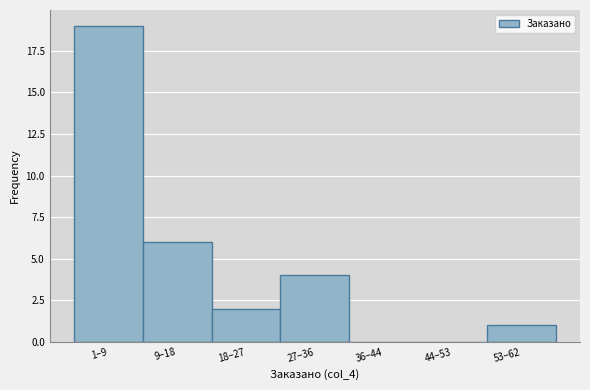

Reading left to right, extract all data points from this chart.

1–9=19	9–18=6	18–27=2	27–36=4	36–44=0	44–53=0	53–62=1